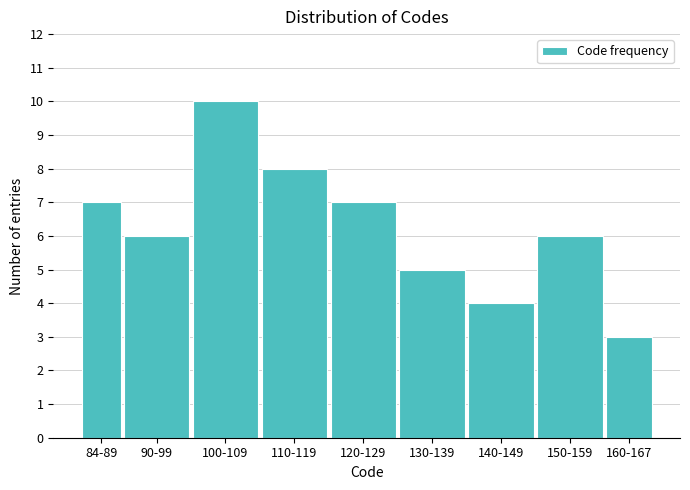

Reading right to left, extract all data points from this chart.

3	6	4	5	7	8	10	6	7